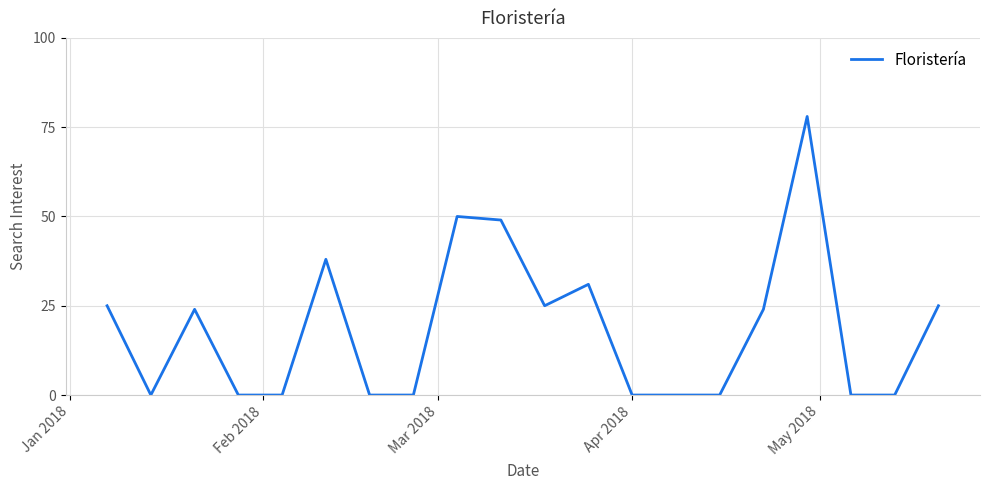

What is the sum of all values?

369